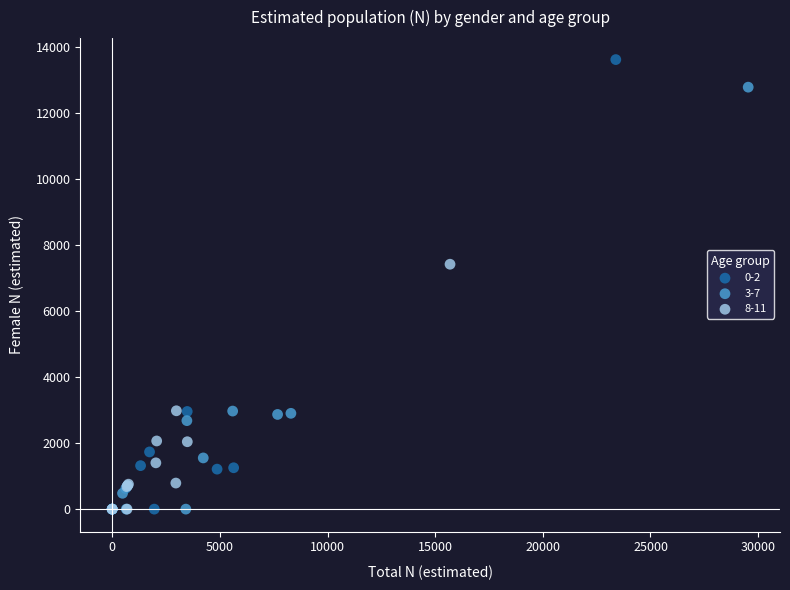

Which series contains the highest Y value?

0-2